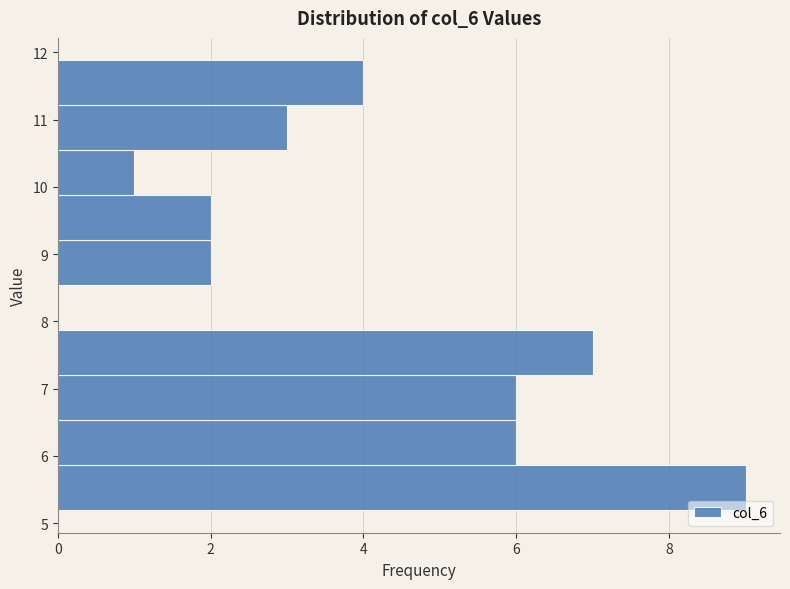

Over which range of the y-axis is the bar longest?

5.2 to 5.9